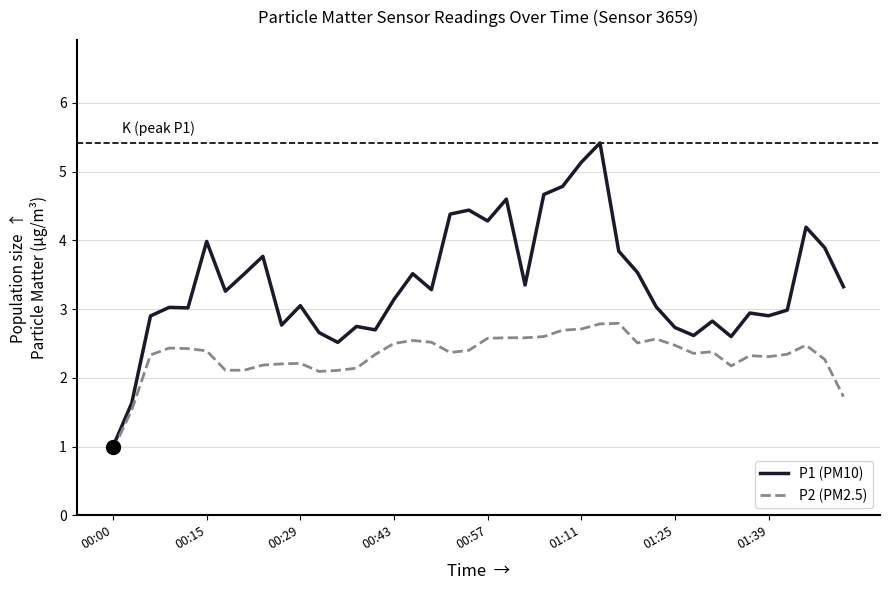

Which series has the largest total across all categories?

P1 (PM10)